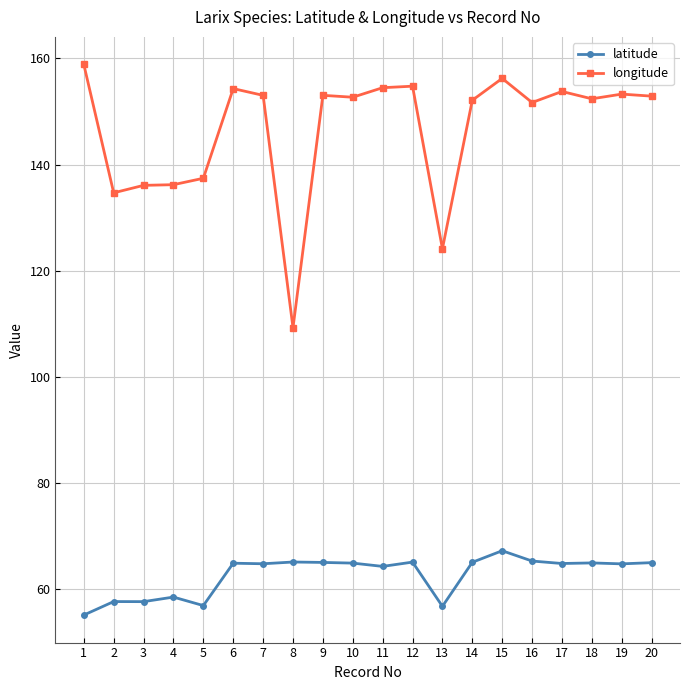

What is the total value across all series at 15?

223.4